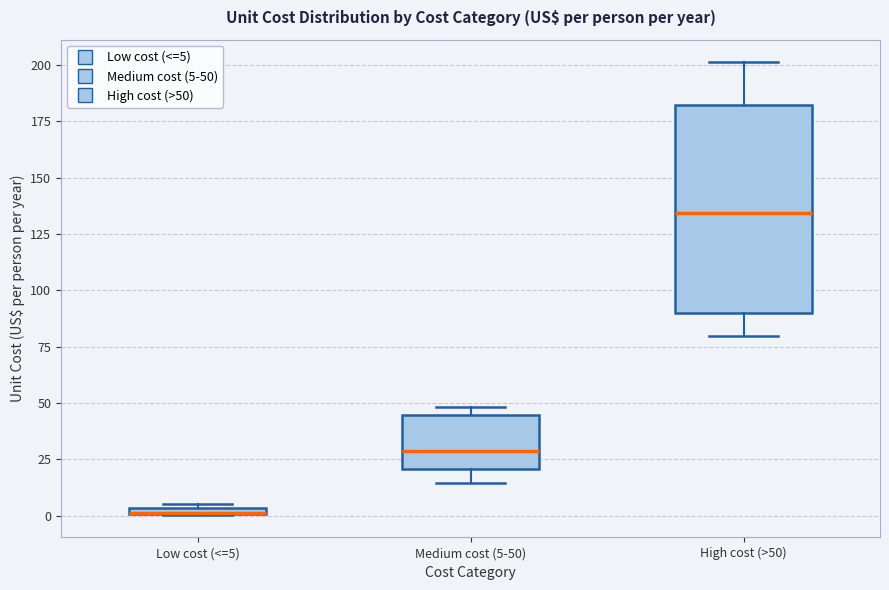

Where is the lower edge of the box for Low cost (<=5) on the y-axis? The values are not printed on the chart, so give them approximately, as read against the axis.

0